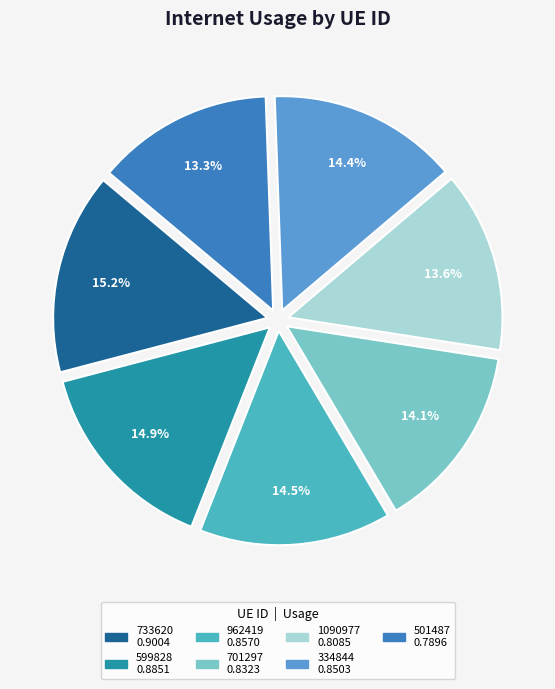

Is there a majority slice in this chart?

No